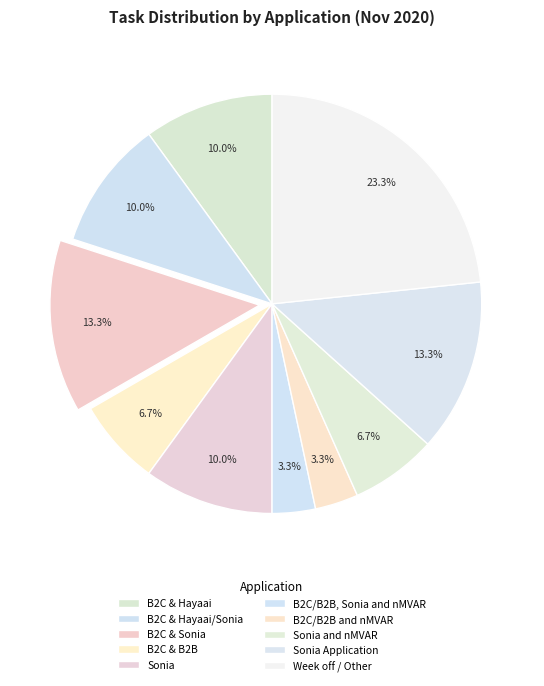

Count the number of slices in the pie.

10